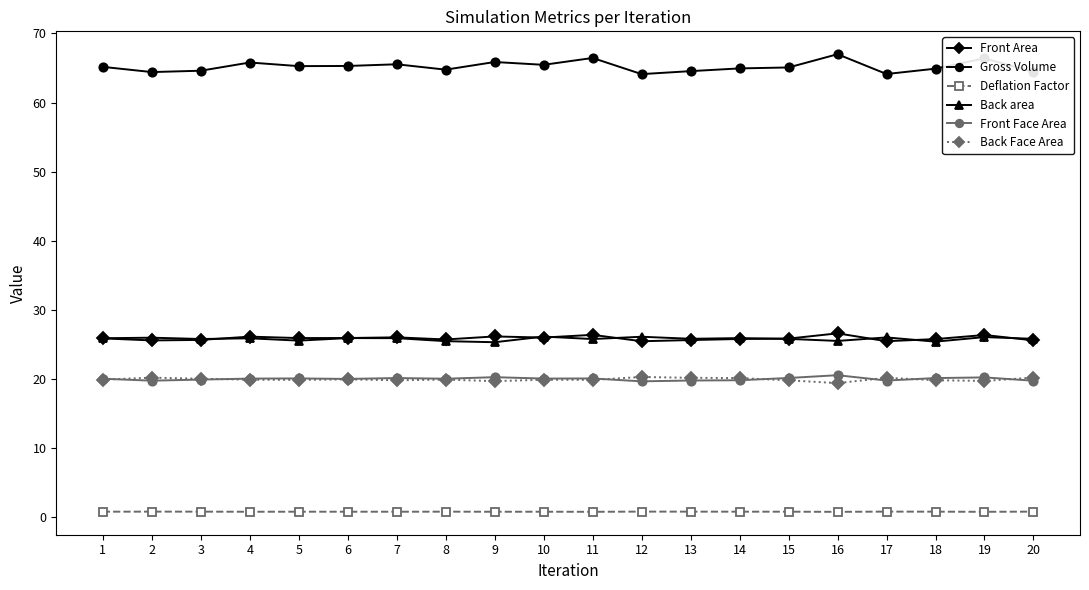

True or false: Front Face Area and Front Area intersect in this chart.

False